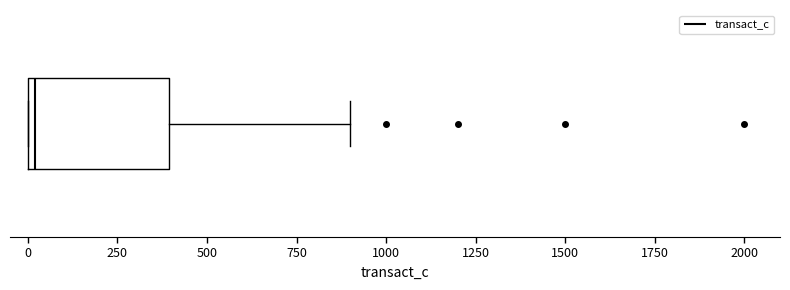

Transcribe this box plot: give where the median line is, the range the box spans, and where the two whiskers end, as read against the x-axis. The values are not printed on the chart, so give them approximately, as read against the axis.

median 0 (just right of the box's left edge), box 0 to 400, whiskers 0 to 900